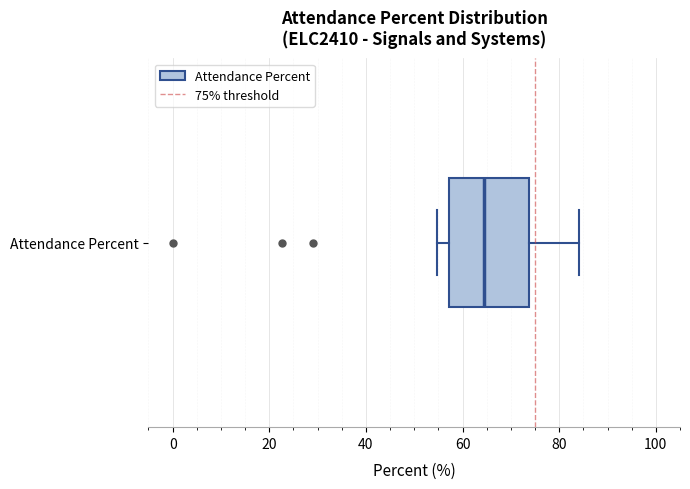

Transcribe this box plot: give where the median line is, the range the box spans, and where the two whiskers end, as read against the x-axis. The values are not printed on the chart, so give them approximately, as read against the axis.

median 64, box 58 to 74, whiskers 54 to 84